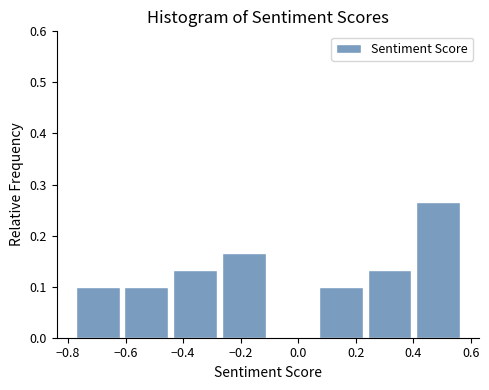

Which range on the x-axis has the tallest bar?

0.42 to 0.58